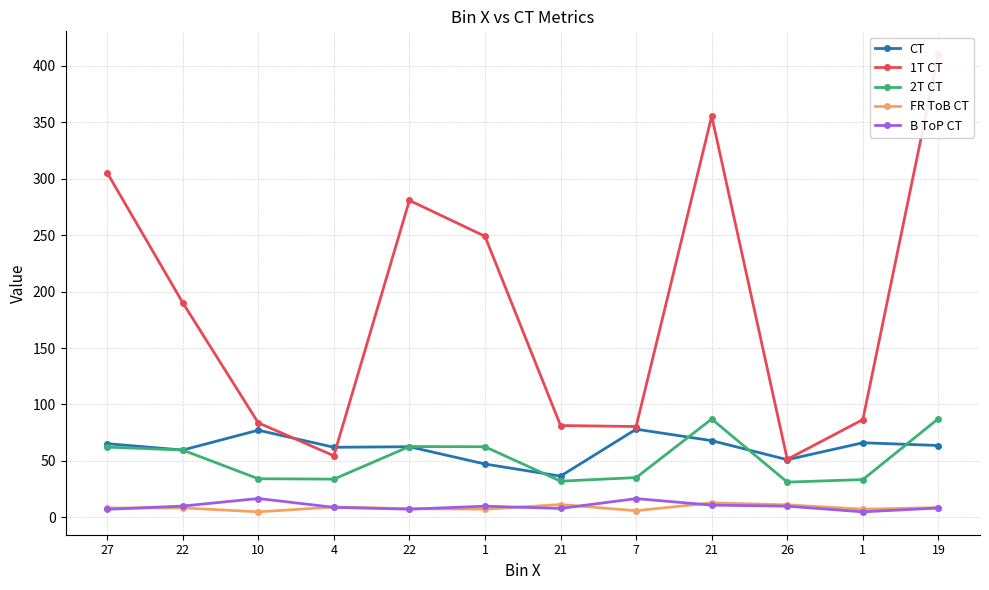

What is the difference between the maximum and second lowest values in the CT series?

30.8